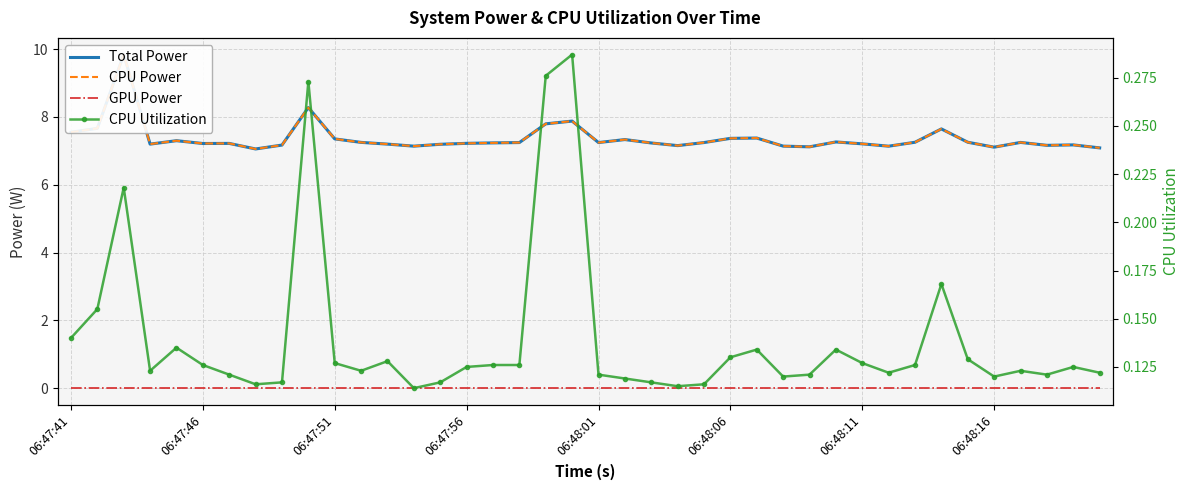

Reading left to right, list all the values displayed in this chart.

Total Power: 7.5	7.7	9.8	7.2	7.3	7.2	7.2	7.1	7.2	8.3	7.4	7.2	7.2	7.1	7.2	7.2	7.2	7.2	7.8	7.9	7.2	7.3	7.2	7.2	7.2	7.4	7.4	7.1	7.1	7.3	7.2	7.1	7.3	7.6	7.3	7.1	7.2	7.2	7.2	7.1
CPU Power: 7.5	7.7	9.8	7.2	7.3	7.2	7.2	7.1	7.2	8.3	7.4	7.2	7.2	7.1	7.2	7.2	7.2	7.2	7.8	7.9	7.2	7.3	7.2	7.2	7.2	7.4	7.4	7.1	7.1	7.3	7.2	7.1	7.3	7.6	7.3	7.1	7.2	7.2	7.2	7.1
GPU Power: 0.0	0.0	0.0	0.0	0.0	0.0	0.0	0.0	0.0	0.0	0.0	0.0	0.0	0.0	0.0	0.0	0.0	0.0	0.0	0.0	0.0	0.0	0.0	0.0	0.0	0.0	0.0	0.0	0.0	0.0	0.0	0.0	0.0	0.0	0.0	0.0	0.0	0.0	0.0	0.0
CPU Utilization: 0.1	0.2	0.2	0.1	0.1	0.1	0.1	0.1	0.1	0.3	0.1	0.1	0.1	0.1	0.1	0.1	0.1	0.1	0.3	0.3	0.1	0.1	0.1	0.1	0.1	0.1	0.1	0.1	0.1	0.1	0.1	0.1	0.1	0.2	0.1	0.1	0.1	0.1	0.1	0.1